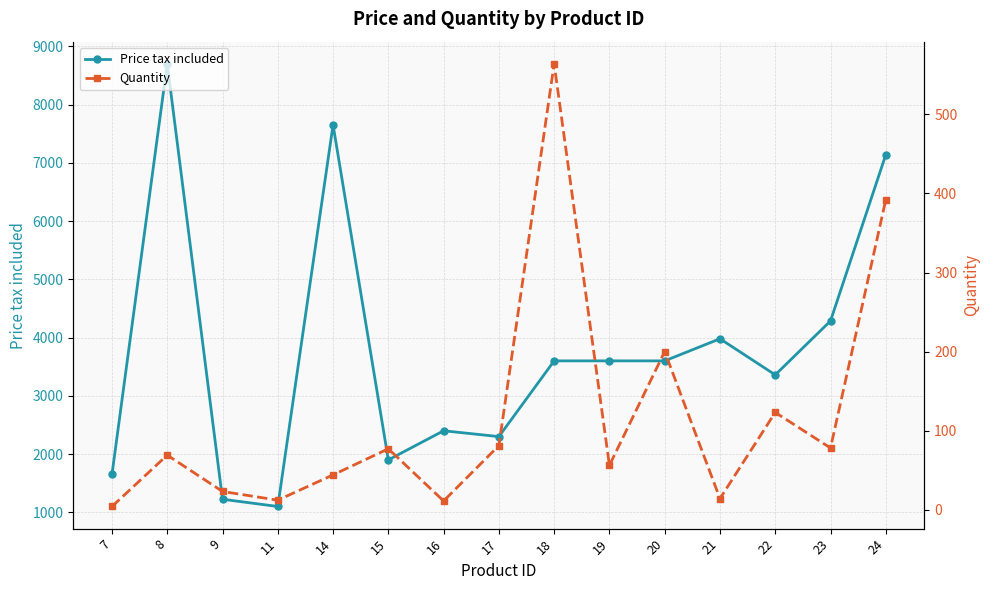

List the labels in order of Price tax included value, smallest first.

11, 9, 7, 15, 17, 16, 22, 18, 19, 20, 21, 23, 24, 14, 8